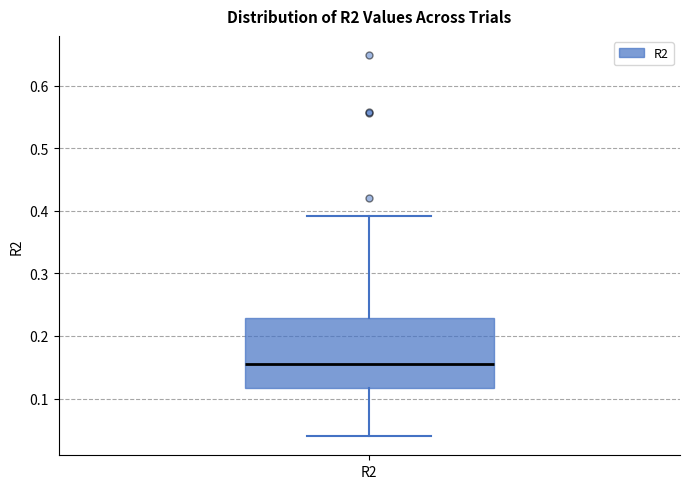

Read this box plot against the y-axis: the position of the median line, the range covered by the box, and the ends of both whiskers. The values are not printed on the chart, so give them approximately, as read against the axis.

median 0.15, box 0.12 to 0.23, whiskers 0.04 to 0.39